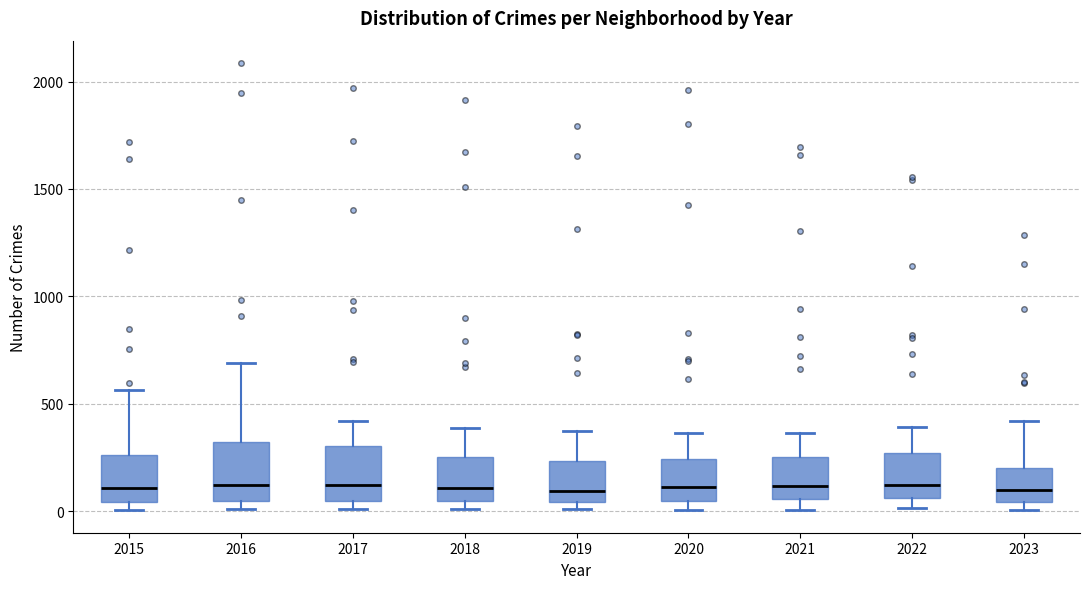

Where does the median line of the box at x = 2023 sit on the y-axis? The values are not printed on the chart, so give them approximately, as read against the axis.

100